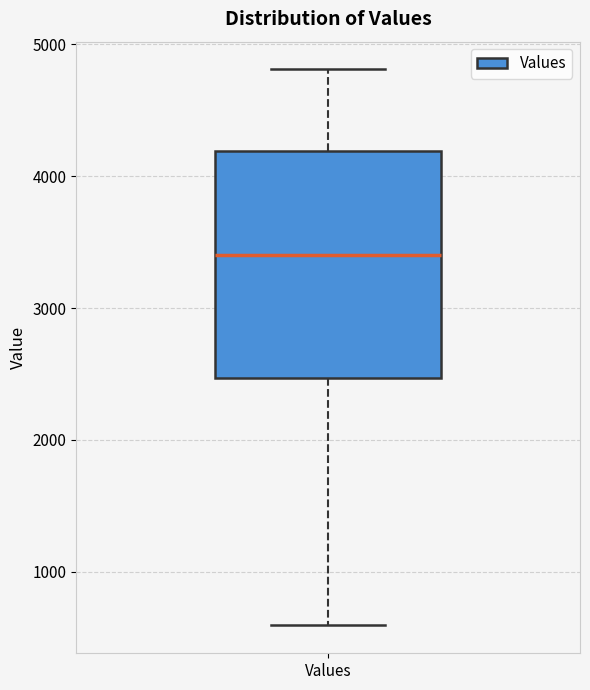

Read this box plot against the y-axis: the position of the median line, the range covered by the box, and the ends of both whiskers. The values are not printed on the chart, so give them approximately, as read against the axis.

median 3400, box 2500 to 4200, whiskers 600 to 4800